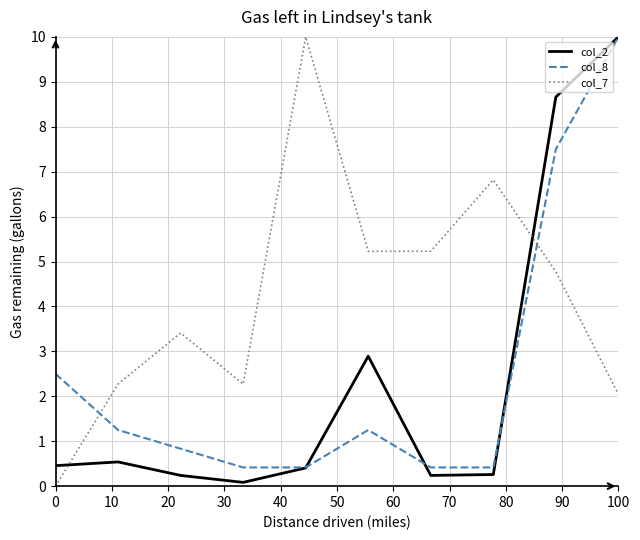

Which series has the largest total across all categories?

col_7